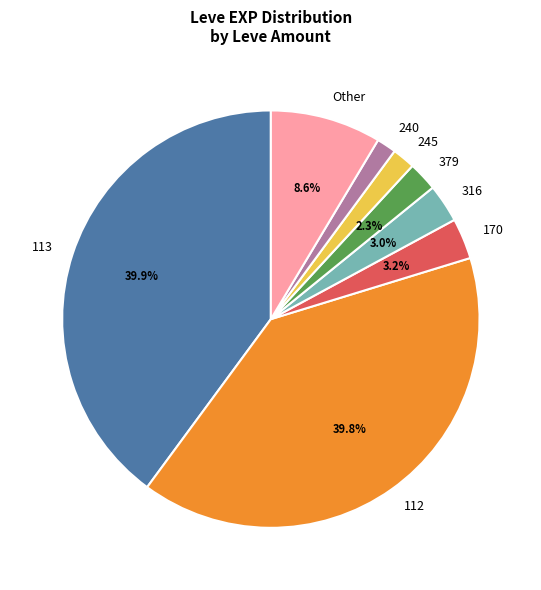

To the nearest percent, what is the difference between the largest and smallest slice percentages?

38%